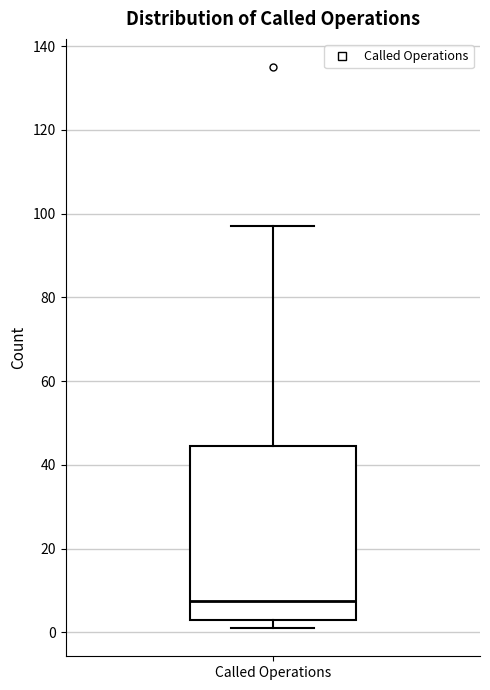

Where is the upper edge of the box for Called Operations on the y-axis? The values are not printed on the chart, so give them approximately, as read against the axis.

44